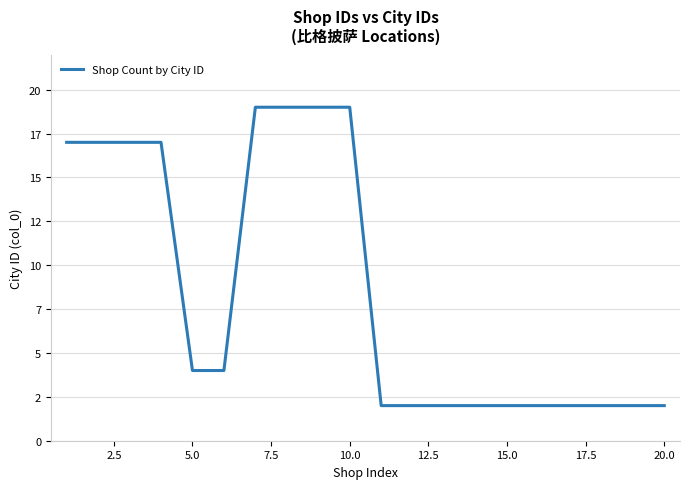

True or false: the data has more than 2 interior local peaks.

False